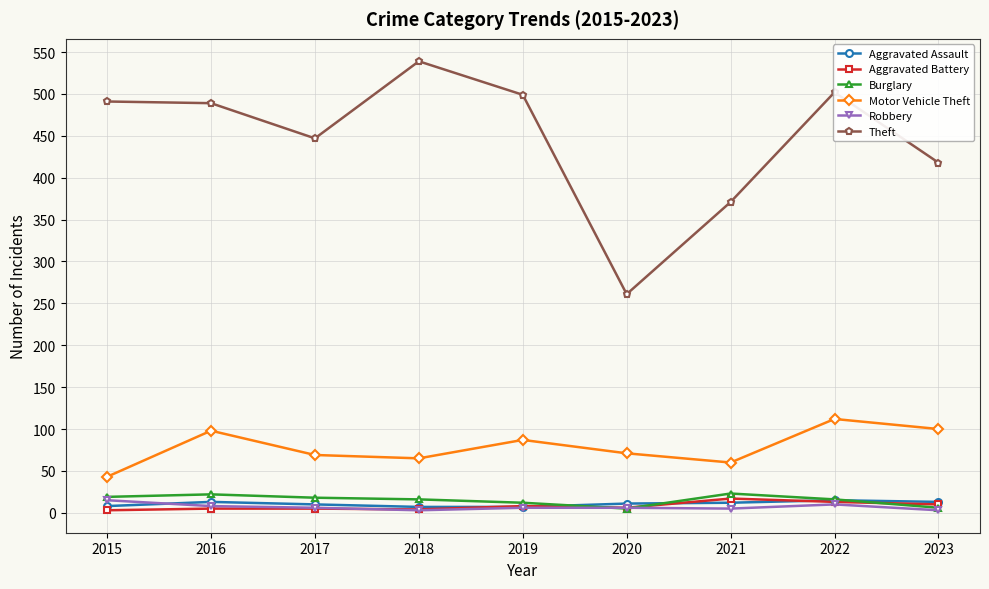

Which series has the largest range (max minus min)?

Theft